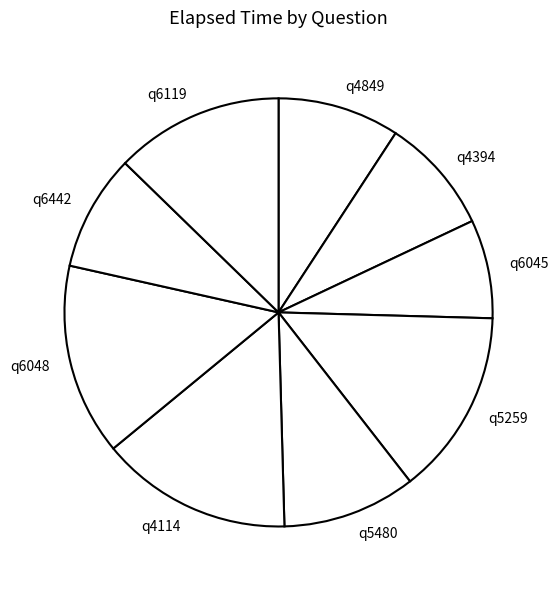

Is the sum of q6442 and q5480 greater than half?

No